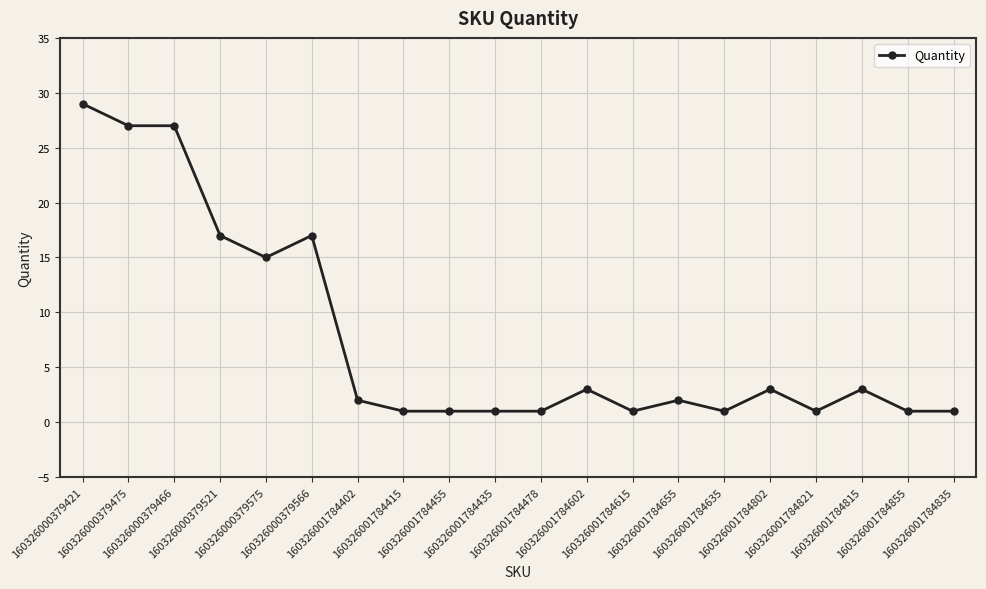

The value at 160326001784855 is 1. True or false?

True